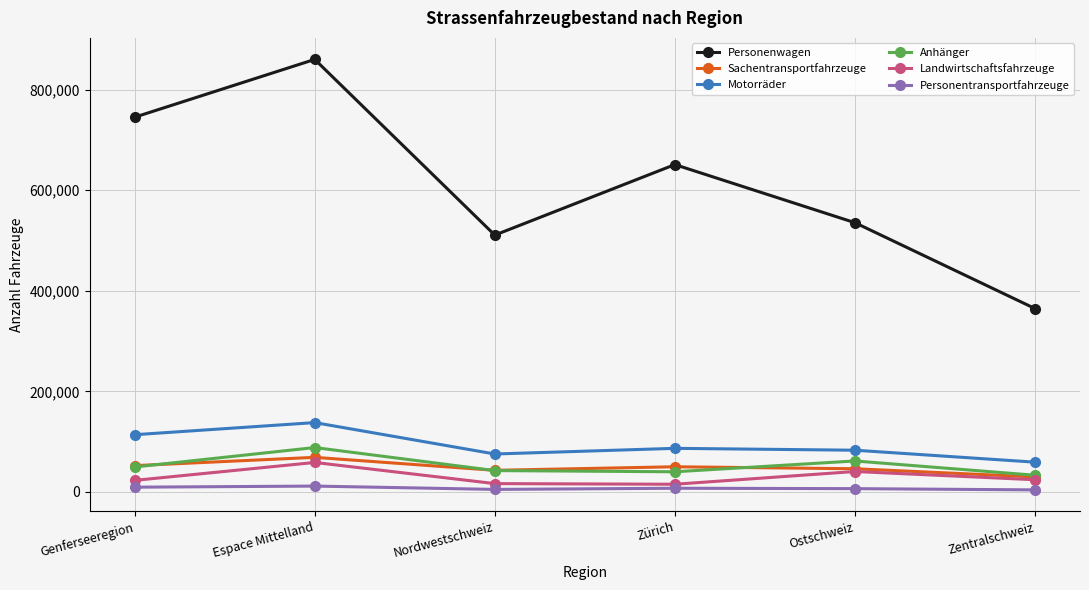

Is it true that Anhänger equals 40052 at Zürich?

True